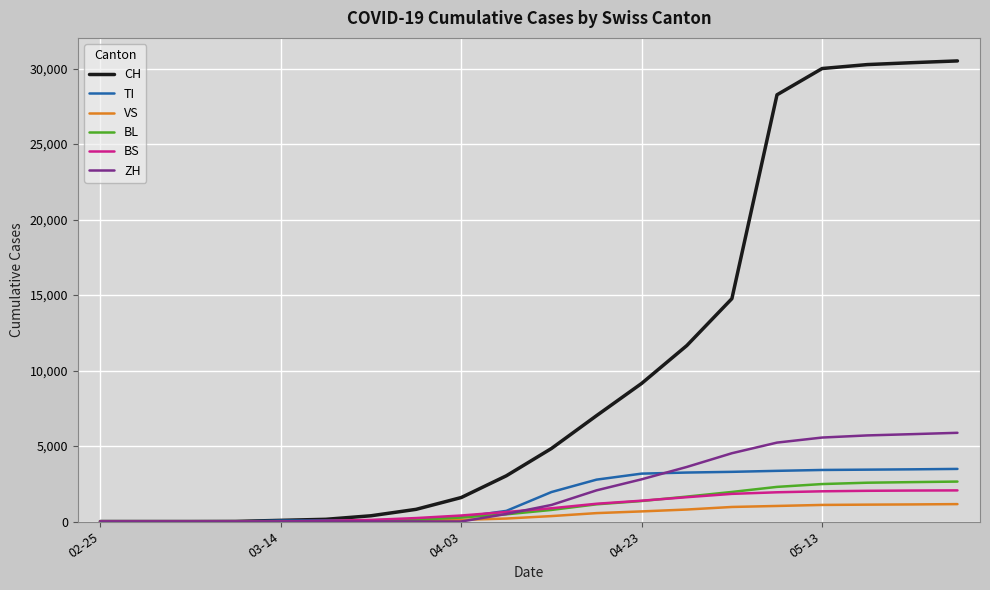

Which series has the largest total across all categories?

CH